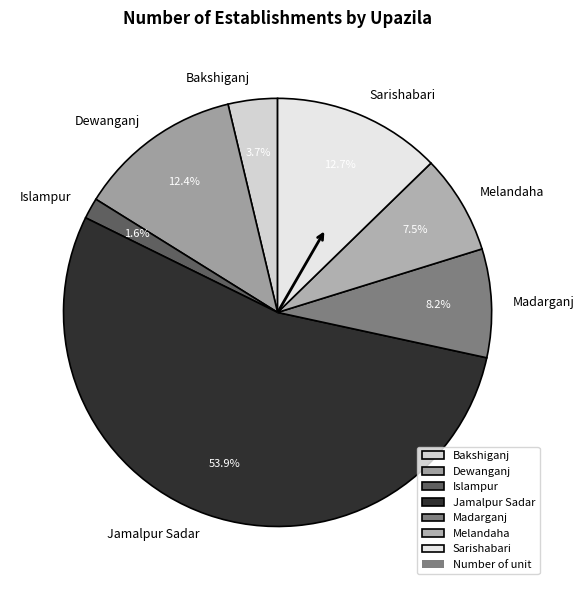

Is it true that Sarishabari is 13% of the pie?

True